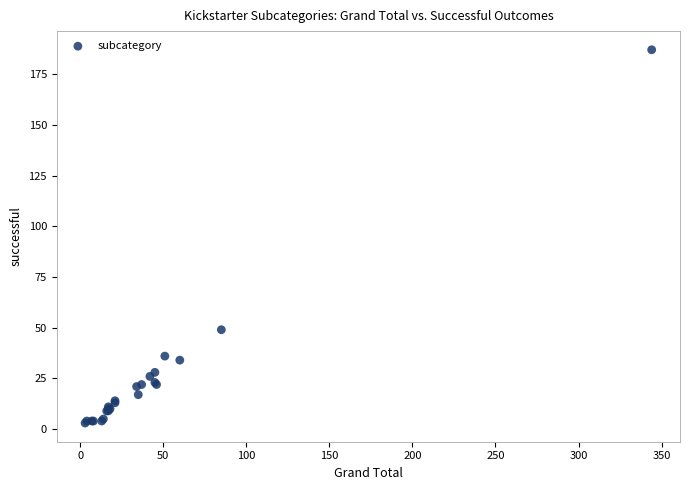

What Y value in the scatter plot is closest to 95?

49